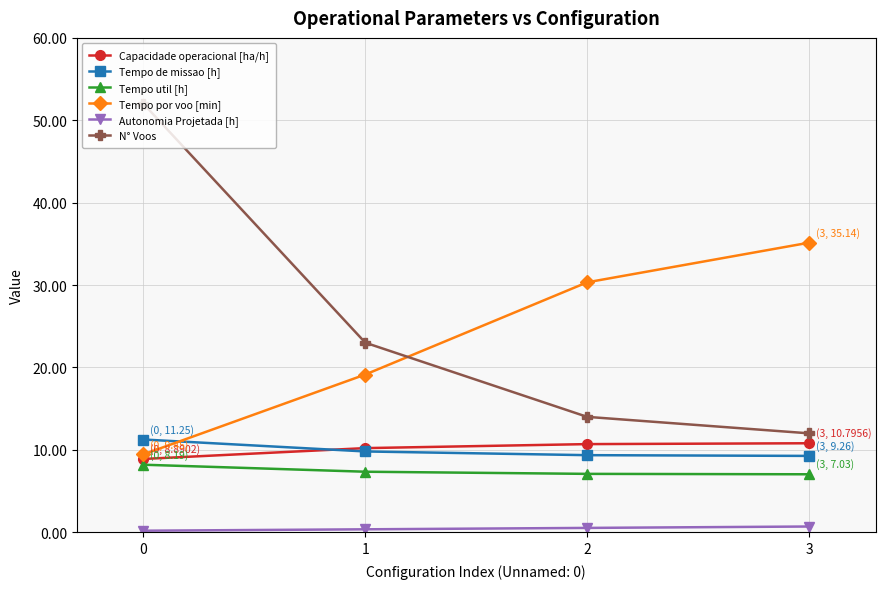

True or false: Capacidade operacional [ha/h] has a value of 3.9 at 0.

False